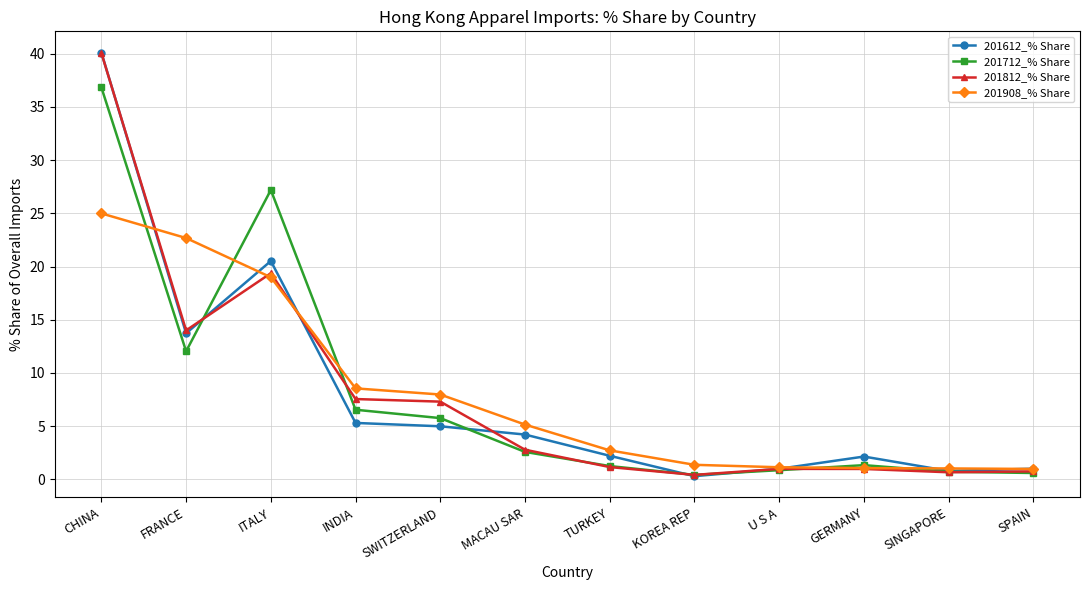

At which label is 201712_% Share closest to 18?

FRANCE